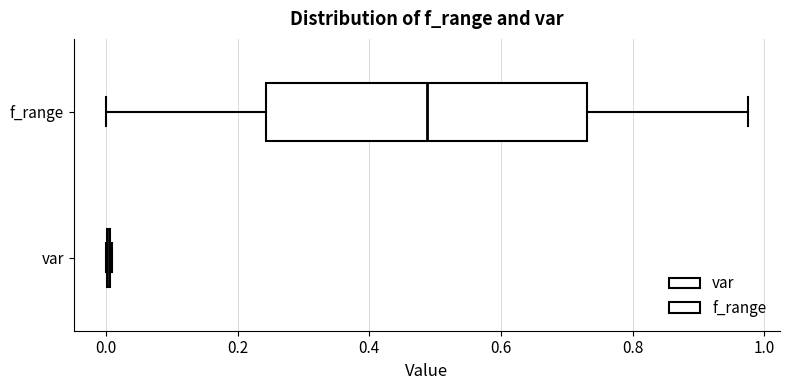

Reading bottom to top, read every box against the x-axis: the position of its median line, the range the box covers, and the ends of its whiskers. The values are not printed on the chart, so give them approximately, as read against the axis.

var: box collapsed to a line at 0.00, whiskers 0.00 to 0.00
f_range: median 0.48, box 0.24 to 0.74, whiskers 0.00 to 0.98